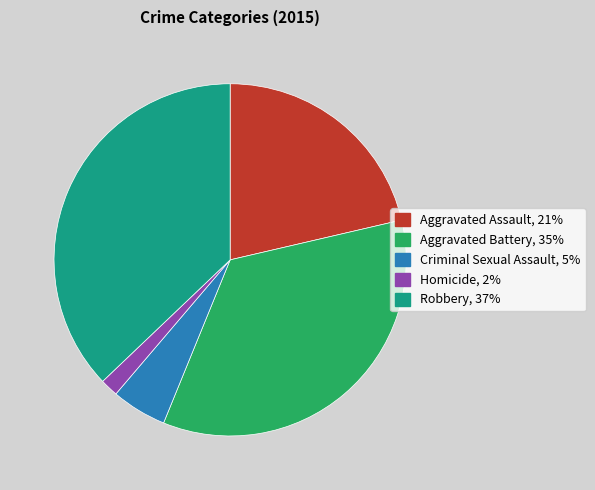

What is the smallest slice in the pie chart?

Homicide